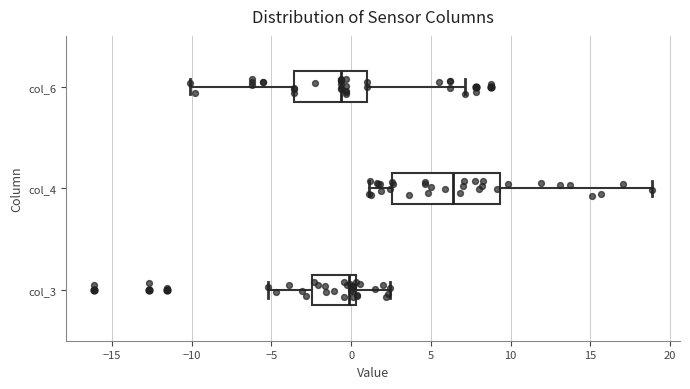

Reading bottom to top, transcribe this box plot: for each box, give where its median line is, the range the box spans, and where its two whiskers end, as read against the x-axis. The values are not printed on the chart, so give them approximately, as read against the axis.

col_3: median 0.0, box -2.5 to 0.5, whiskers -5.0 to 2.5
col_4: median 6.5, box 2.5 to 9.5, whiskers 1.0 to 19.0
col_6: median -0.5, box -3.5 to 1.0, whiskers -10.0 to 7.0